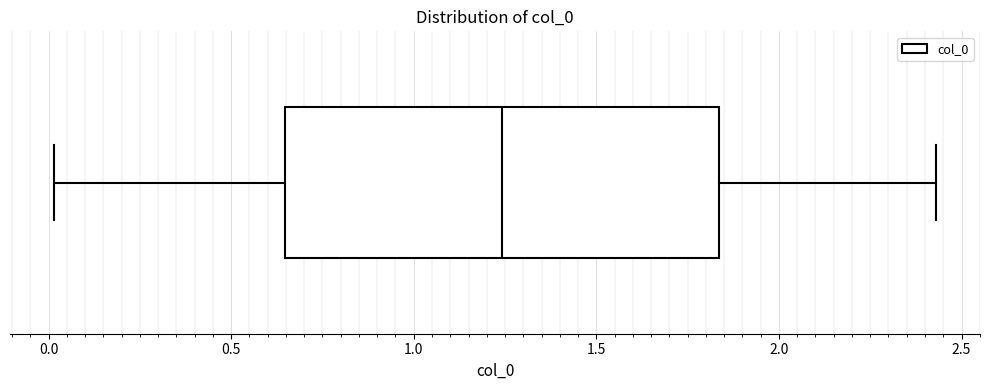

Where does the median line of the box sit on the x-axis? The values are not printed on the chart, so give them approximately, as read against the axis.

1.25